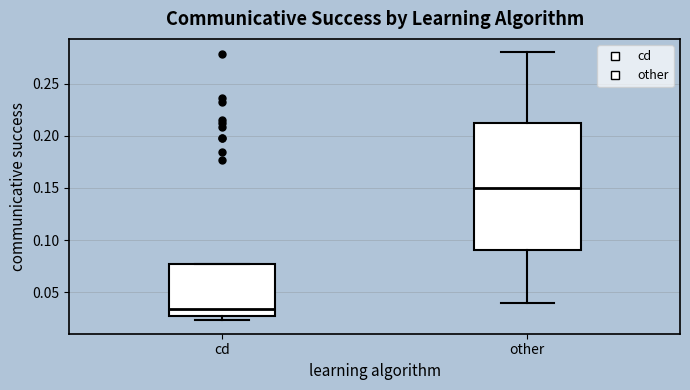

Which box is the tallest, from its lower edge to its upper edge?

other